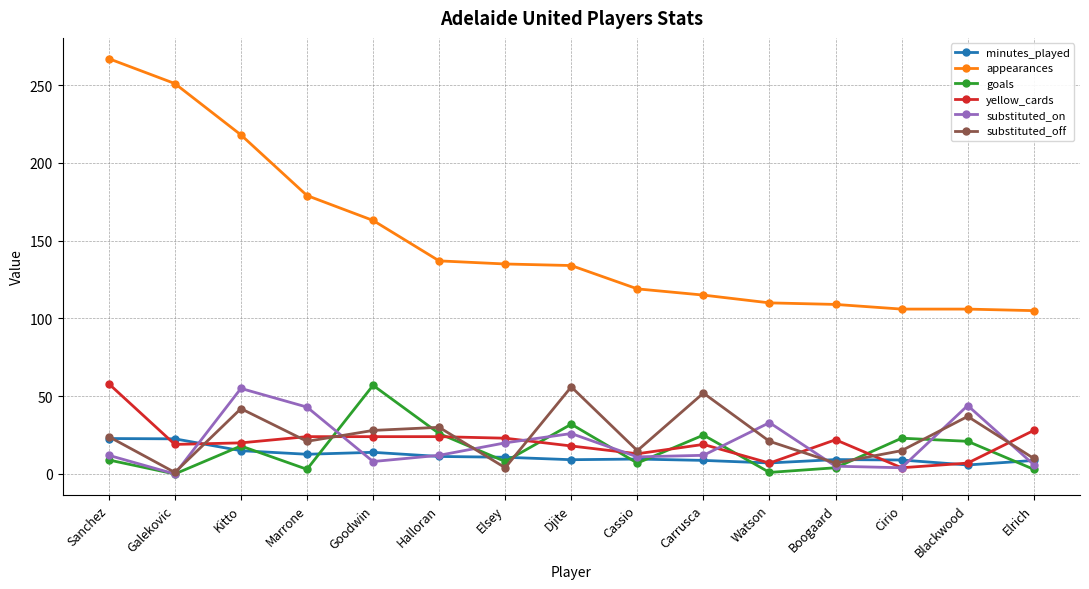

At how many categories does at least one series exceed 230?

2